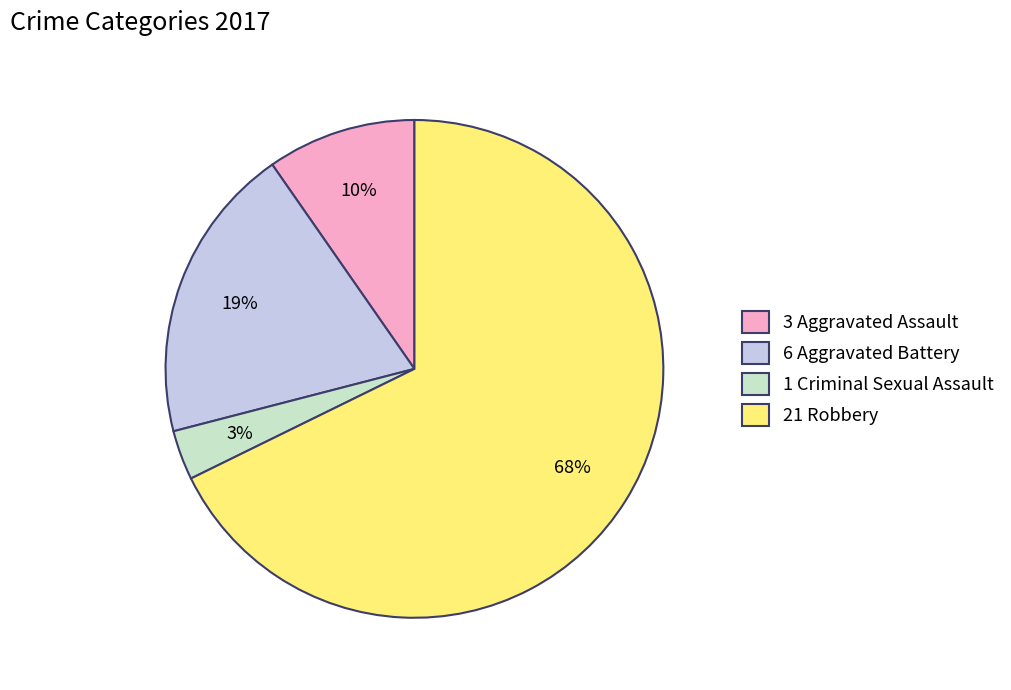

True or false: 3 Aggravated Assault accounts for 4% of the total.

False